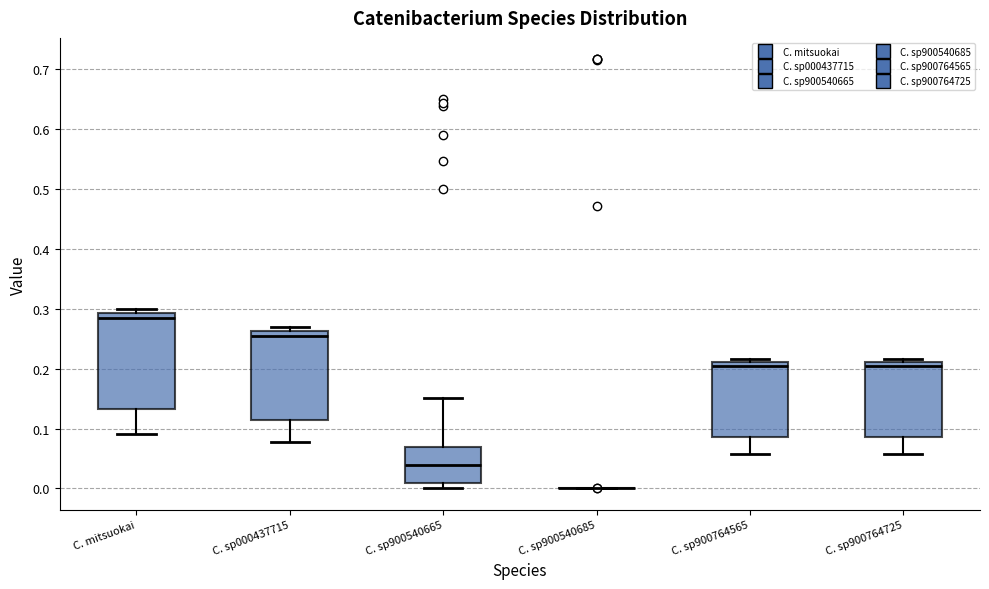

Reading left to right, transcribe this box plot: for each box, give where its median line is, the range the box spans, and where its two whiskers end, as read against the y-axis. The values are not printed on the chart, so give them approximately, as read against the axis.

C. mitsuokai: median 0.28, box 0.13 to 0.29, whiskers 0.09 to 0.30
C. sp000437715: median 0.26 (just below the box's upper edge), box 0.11 to 0.26, whiskers 0.08 to 0.27
C. sp900540665: median 0.04, box 0.01 to 0.07, whiskers 0.00 to 0.15
C. sp900540685: box collapsed to a line at 0.00, whiskers 0.00 to 0.00
C. sp900764565: median 0.20, box 0.09 to 0.21, whiskers 0.06 to 0.22
C. sp900764725: median 0.20, box 0.09 to 0.21, whiskers 0.06 to 0.22